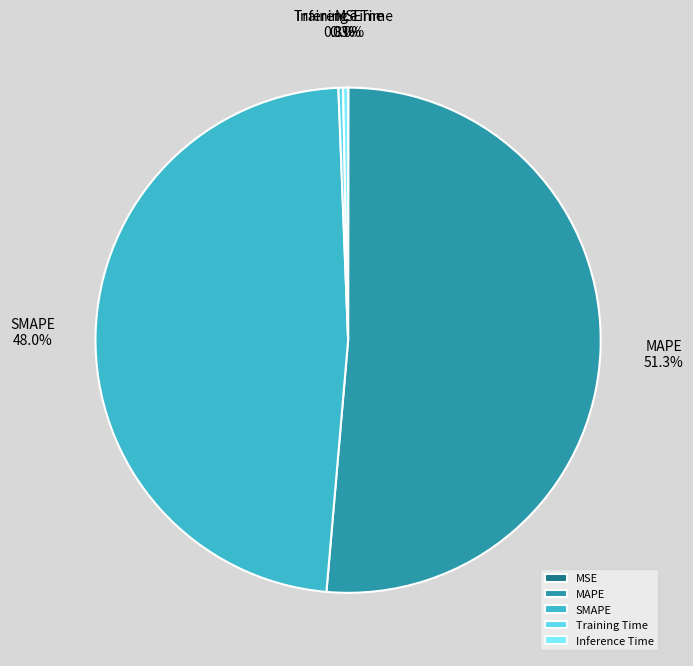

Is Inference Time the majority of the pie?

No